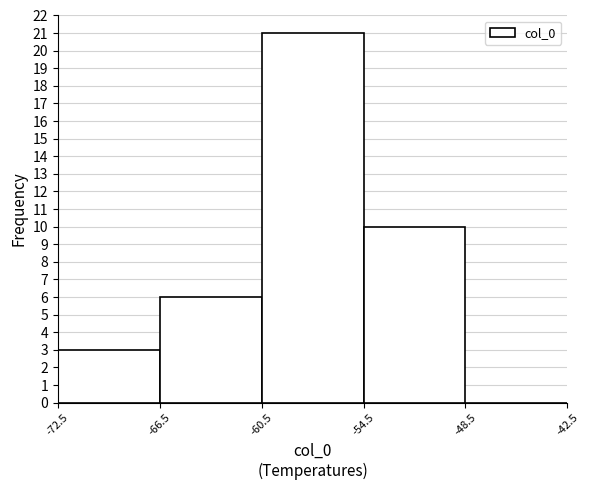

Reading left to right, list every bar in this chart as the range it spans on the x-axis followed by its height. The values are not printed on the chart, so give them approximately, as read against the axis.

-72.5 to -66.5: 3
-66.5 to -60.5: 6
-60.5 to -54.5: 21
-54.5 to -48.5: 10
-48.5 to -42.5: 0